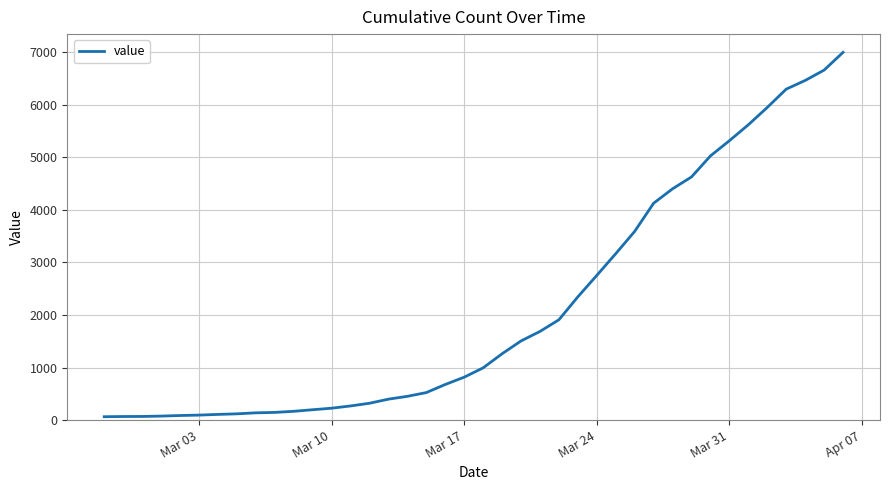

What is the difference between the maximum and minimum values?

6931